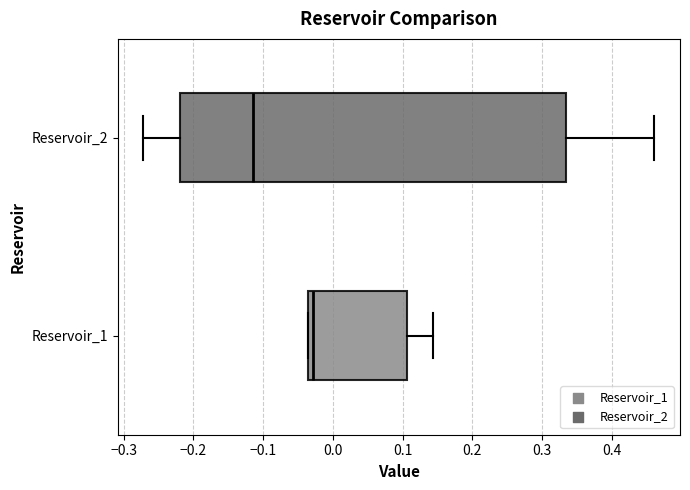

Reading bottom to top, transcribe this box plot: for each box, give where its median line is, the range the box spans, and where its two whiskers end, as read against the x-axis. The values are not printed on the chart, so give them approximately, as read against the axis.

Reservoir_1: median -0.03, box -0.04 to 0.11, whiskers -0.04 to 0.14
Reservoir_2: median -0.11, box -0.22 to 0.33, whiskers -0.27 to 0.46